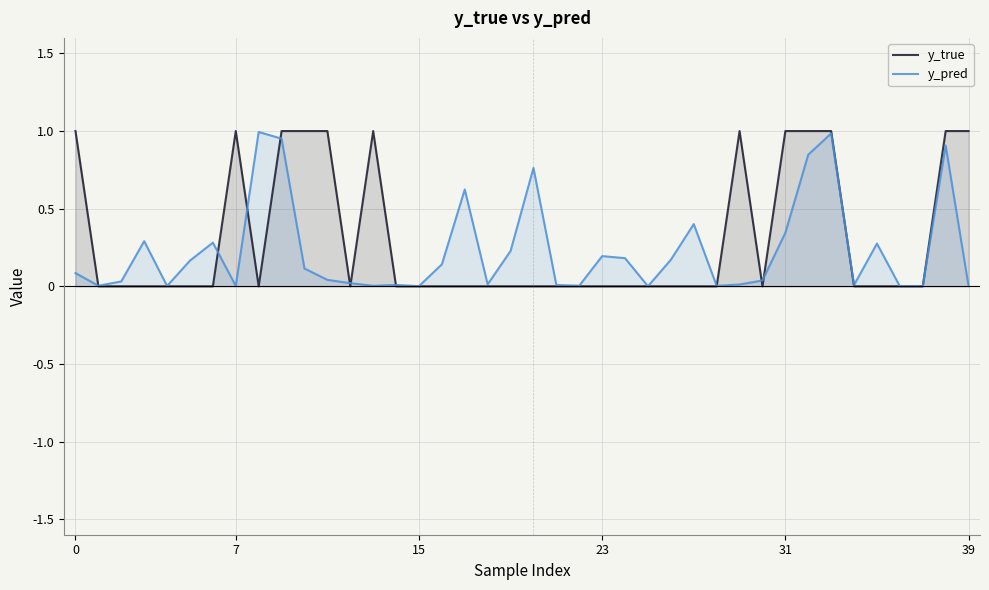

At how many categories does at least one series exceed 0?

40